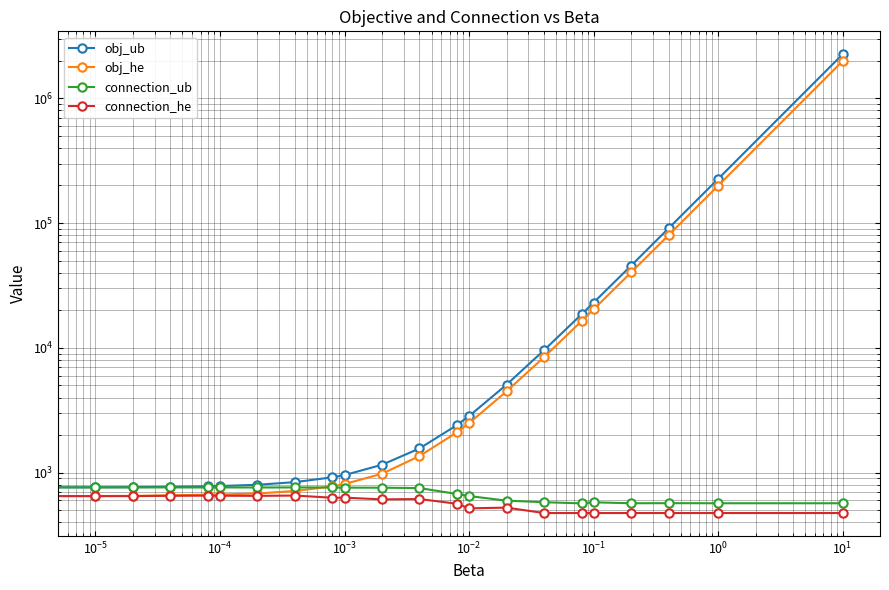

True or false: obj_he has more than 2 interior local peaks.

False